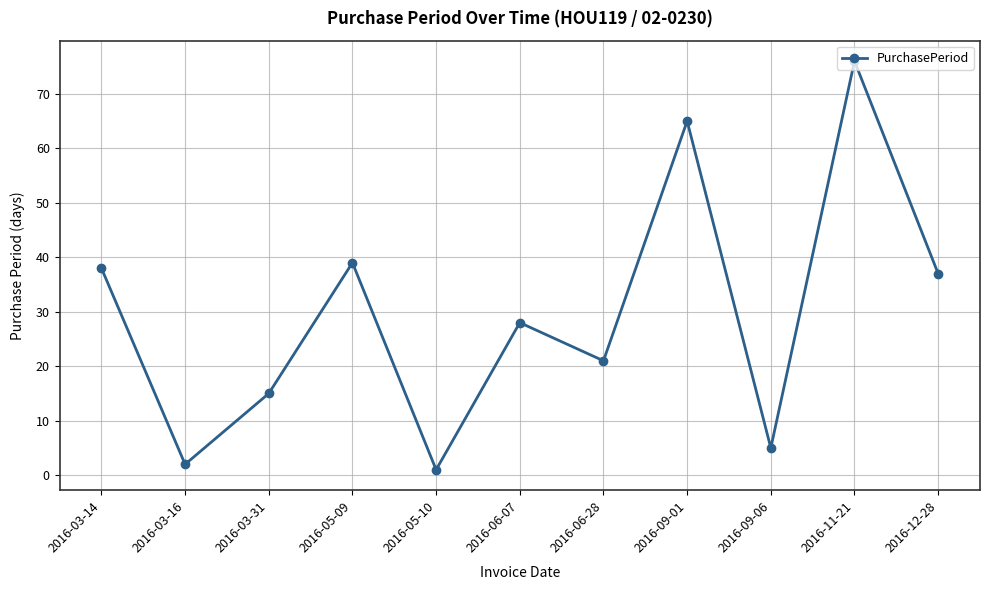

List the labels in order of value, largest first.

2016-11-21, 2016-09-01, 2016-05-09, 2016-03-14, 2016-12-28, 2016-06-07, 2016-06-28, 2016-03-31, 2016-09-06, 2016-03-16, 2016-05-10